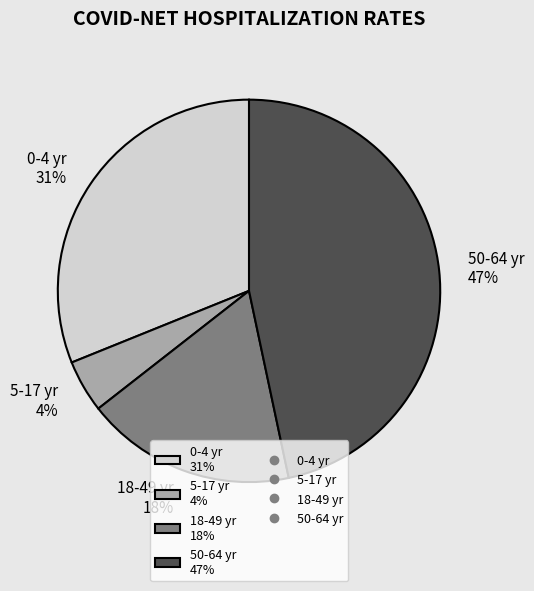

How many segments does this pie chart have?

4